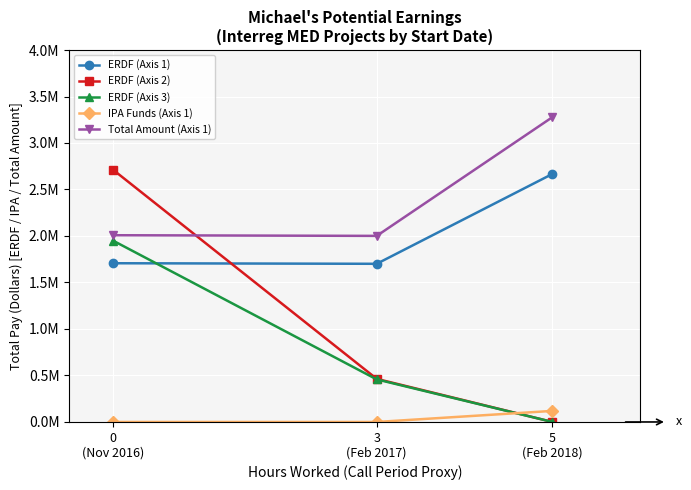

What is the spread (max minus min) of values at 0
(Nov 2016)?

2711818.8